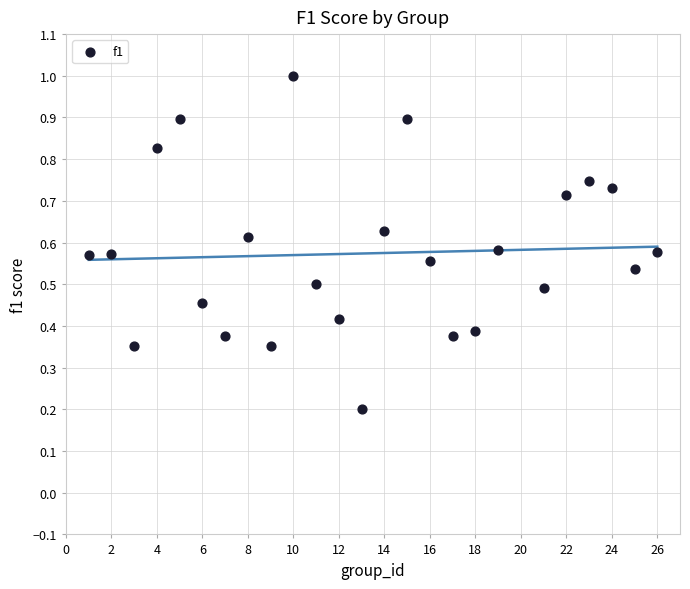

What is the range of X values (max minus min)?

25.0